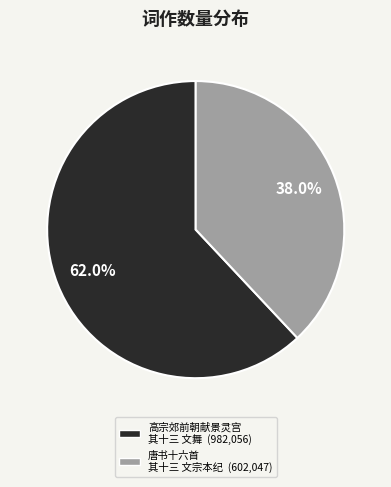

Is there any slice that represents more than half of the pie?

Yes